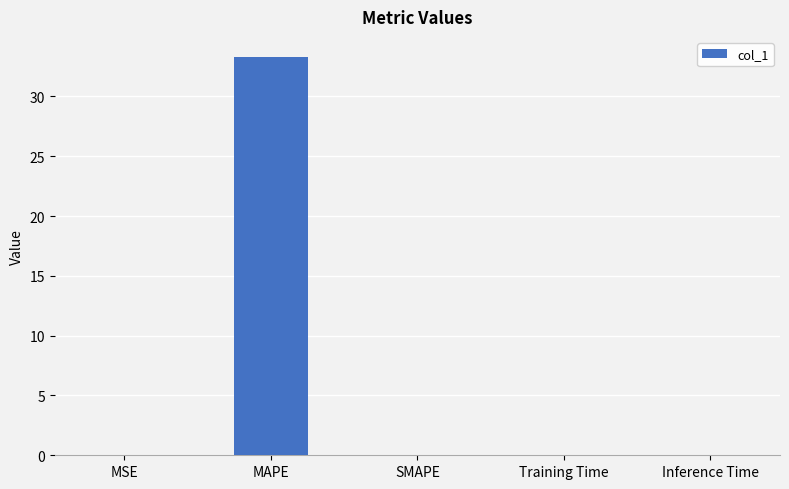

How many data points does each series have?

5